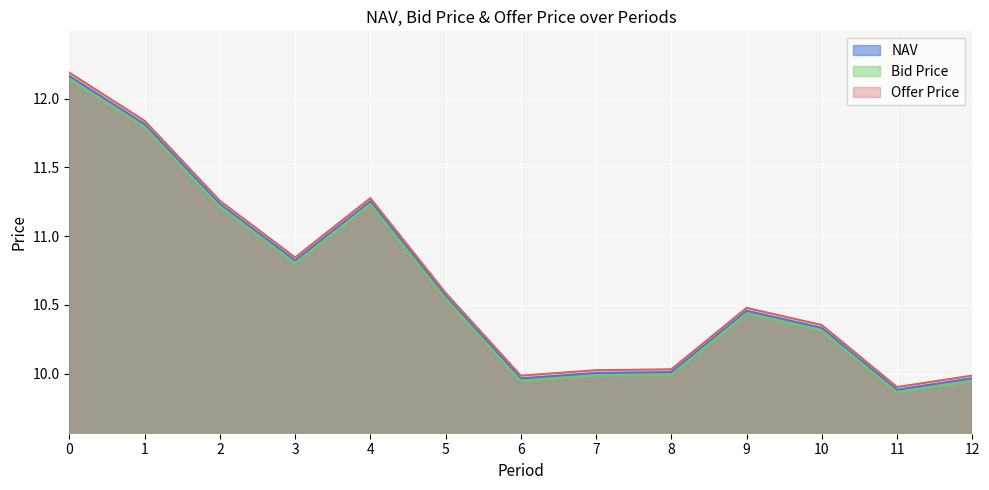

True or false: Bid Price has more than 0 points higher than both neighbors.

True